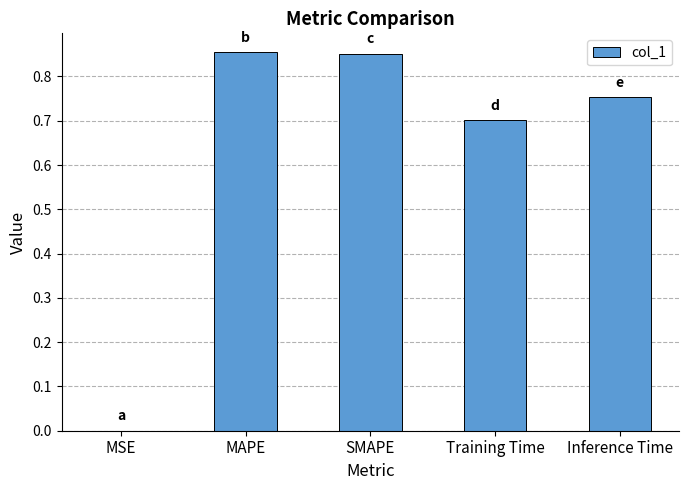

True or false: the data shows 0.4 at MAPE.

False